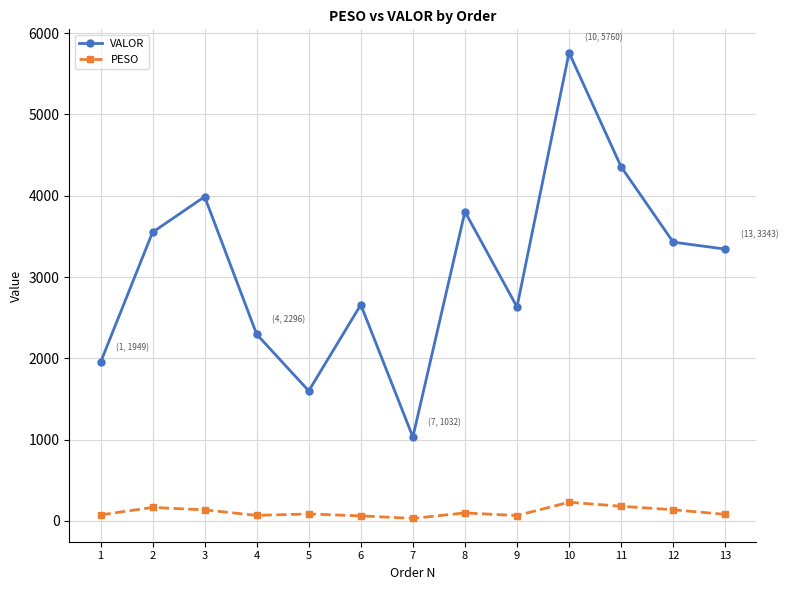

Rank the series at 3 from highest to lowest value.

VALOR, PESO